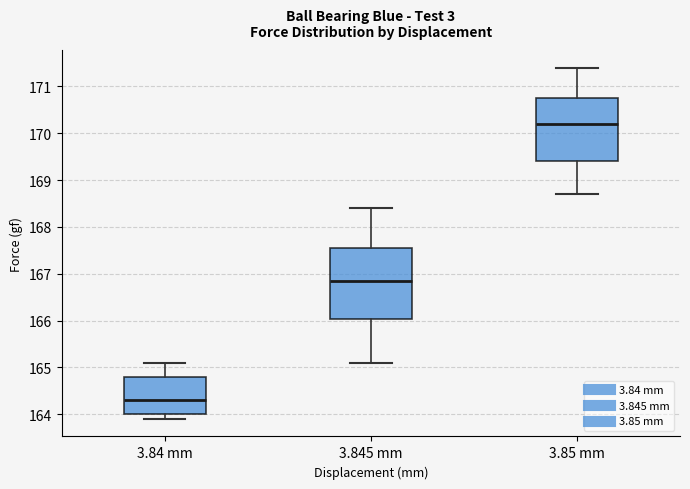

Where is the lower edge of the box for 3.85 mm on the y-axis? The values are not printed on the chart, so give them approximately, as read against the axis.

169.4